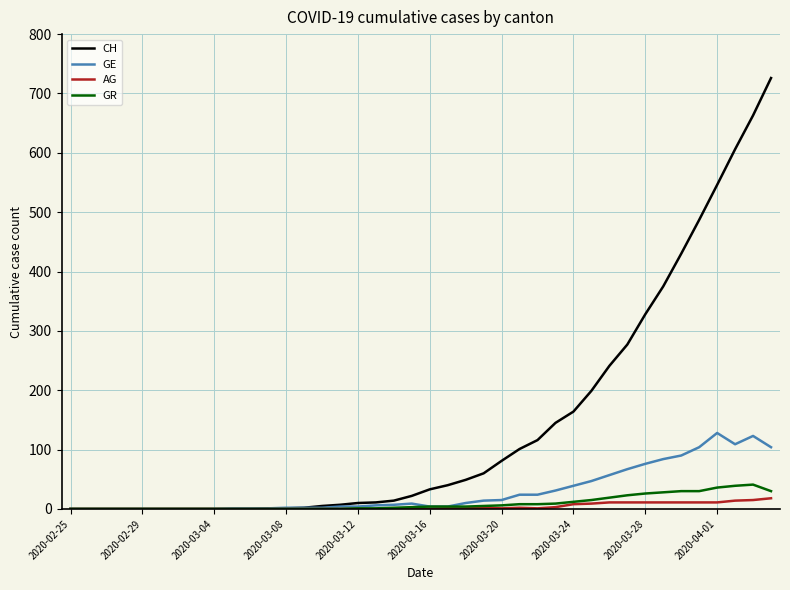

Which series has the largest range (max minus min)?

CH